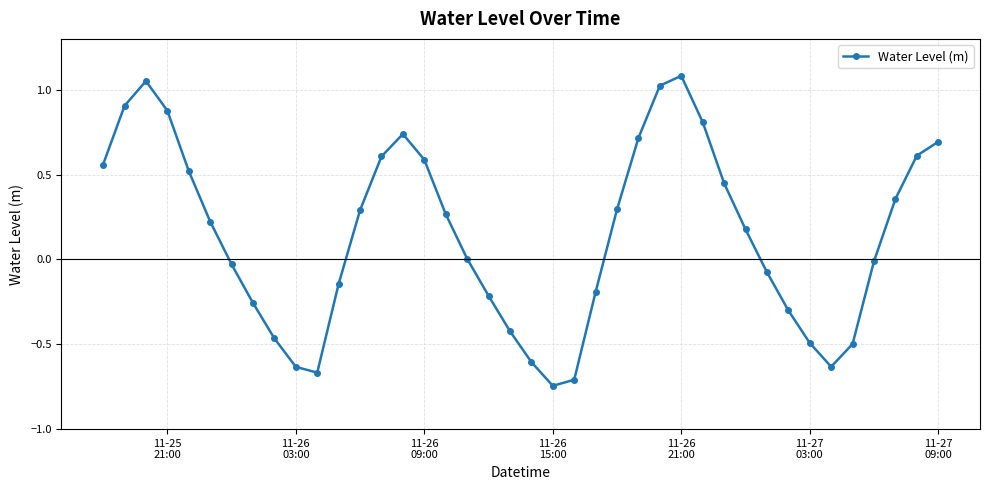

How many categories are shown in the chart?

40